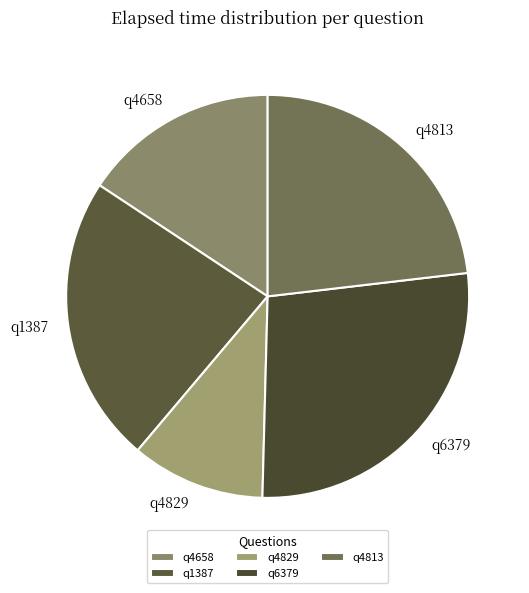

Is there any slice that represents more than half of the pie?

No